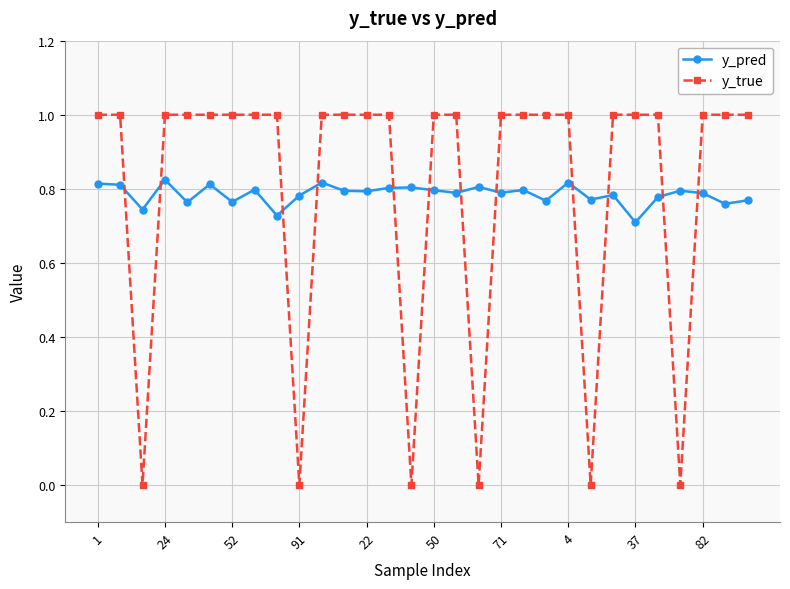

Which series ends up on top after the final intersection of y_pred and y_true?

y_true